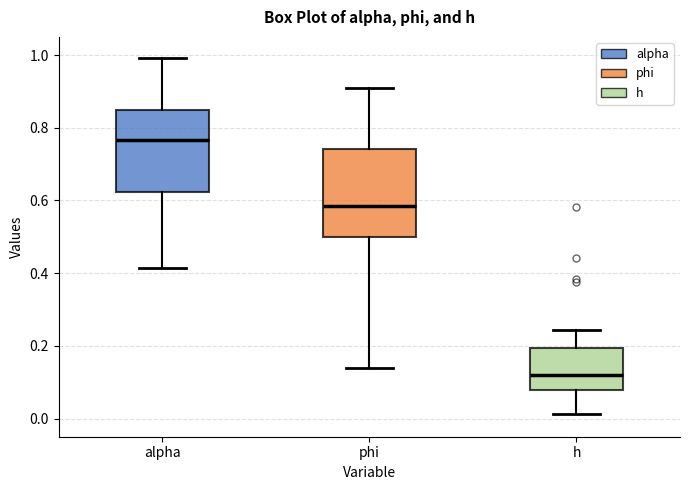

Reading left to right, transcribe this box plot: for each box, give where its median line is, the range the box spans, and where its two whiskers end, as read against the y-axis. The values are not printed on the chart, so give them approximately, as read against the axis.

alpha: median 0.76, box 0.62 to 0.84, whiskers 0.42 to 1.00
phi: median 0.58, box 0.50 to 0.74, whiskers 0.14 to 0.90
h: median 0.12, box 0.08 to 0.20, whiskers 0.02 to 0.24